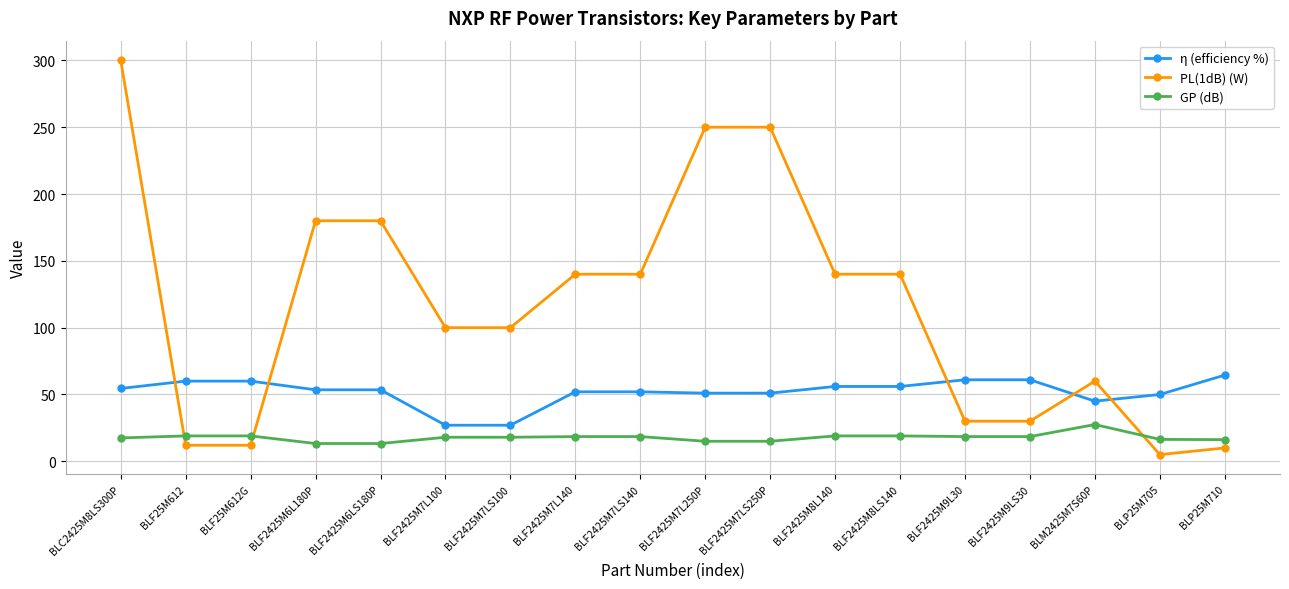

Where do GP (dB) and PL(1dB) (W) first cross each other?

BLC2425M8LS300P and BLF25M612